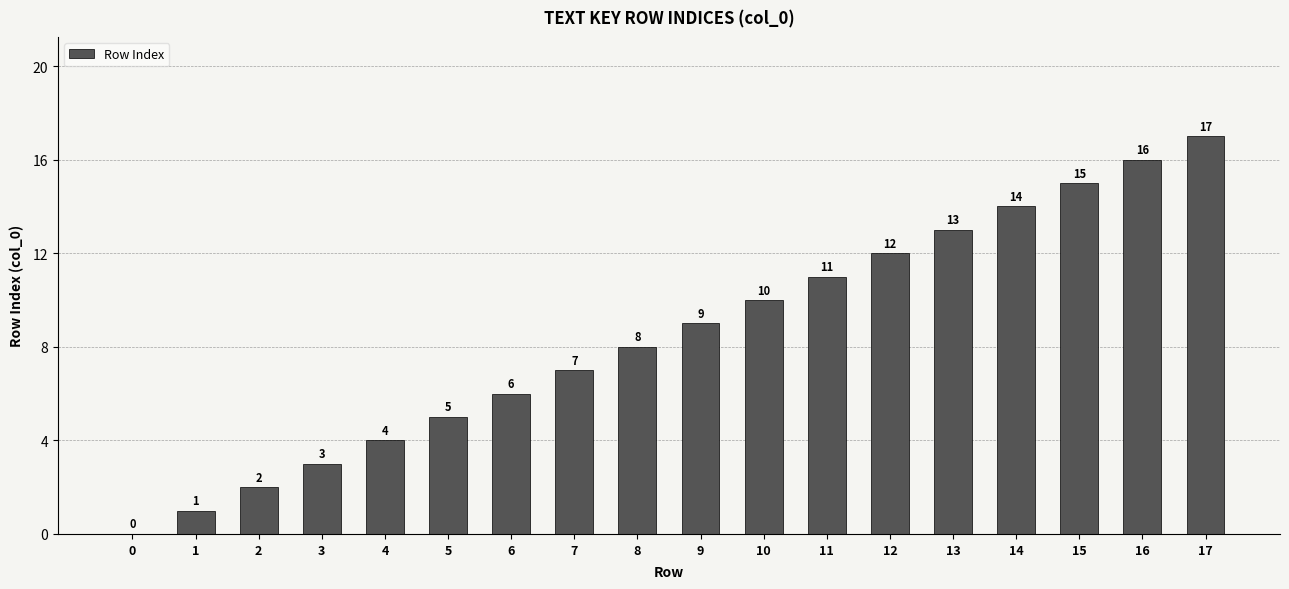

Which has a higher value, 14 or 2?

14